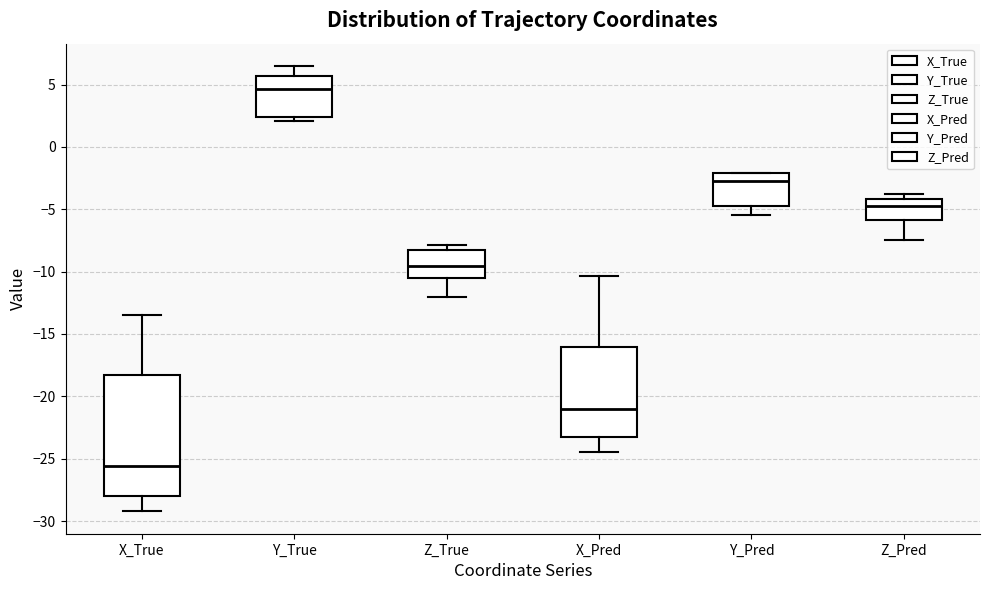

Which box has the lowest median line?

X_True